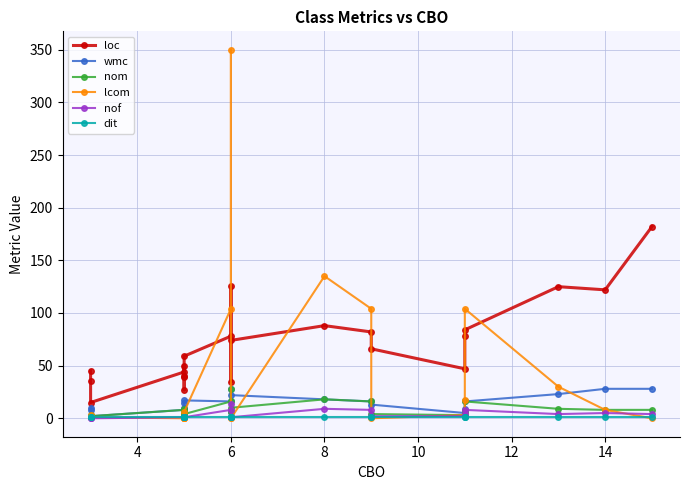

What is the maximum value shown in the chart?

350